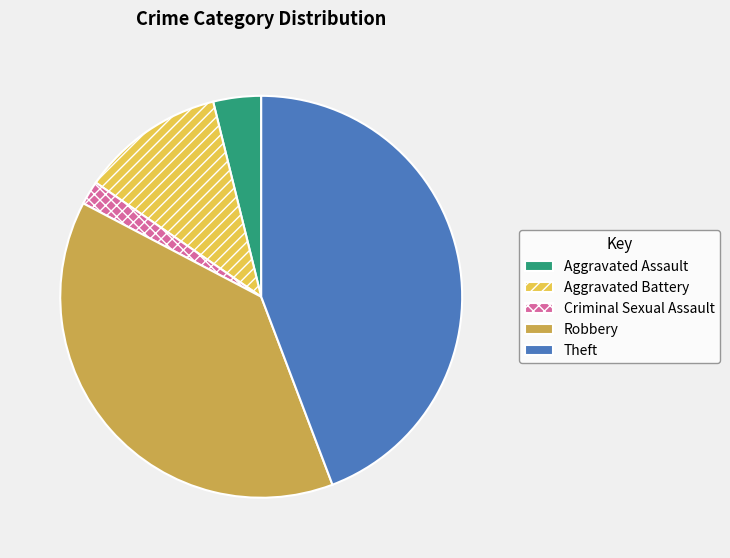

True or false: Robbery accounts for 38% of the total.

True